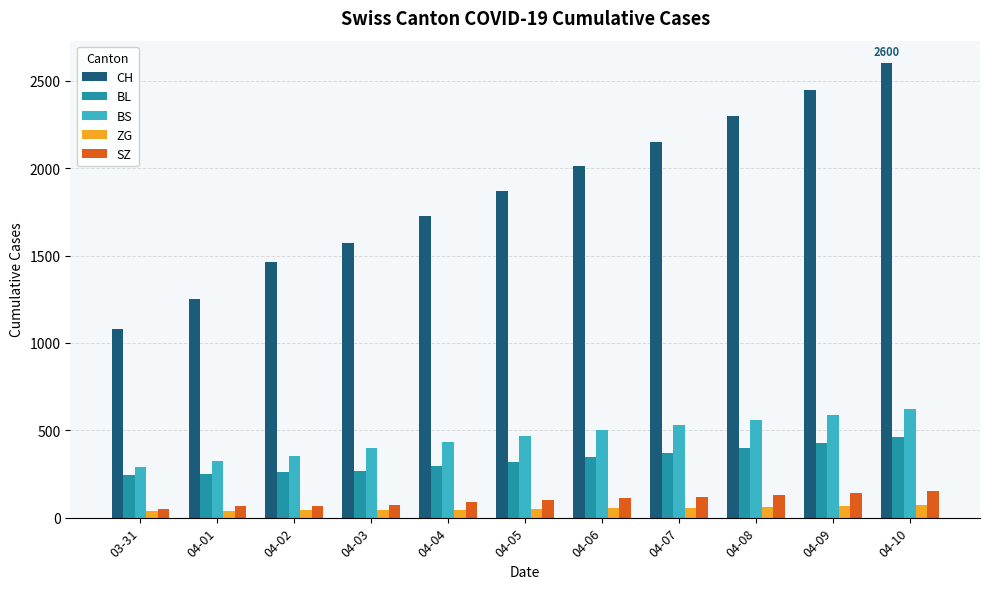

What is the difference between the BS values at 04-01 and 04-09?

267